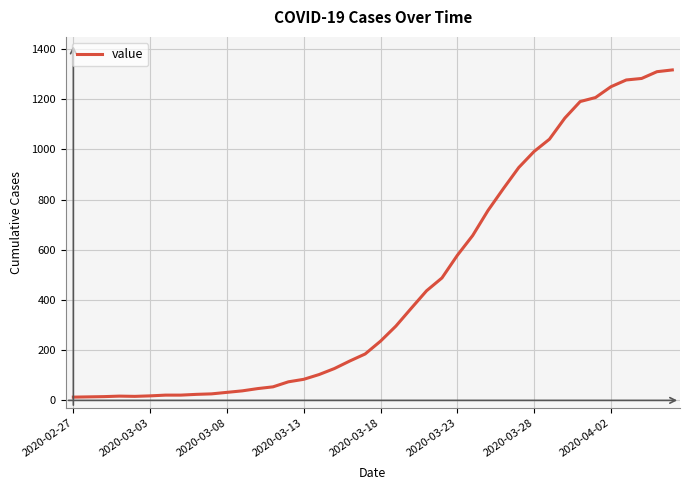

What is the difference between the maximum and minimum values?

1304